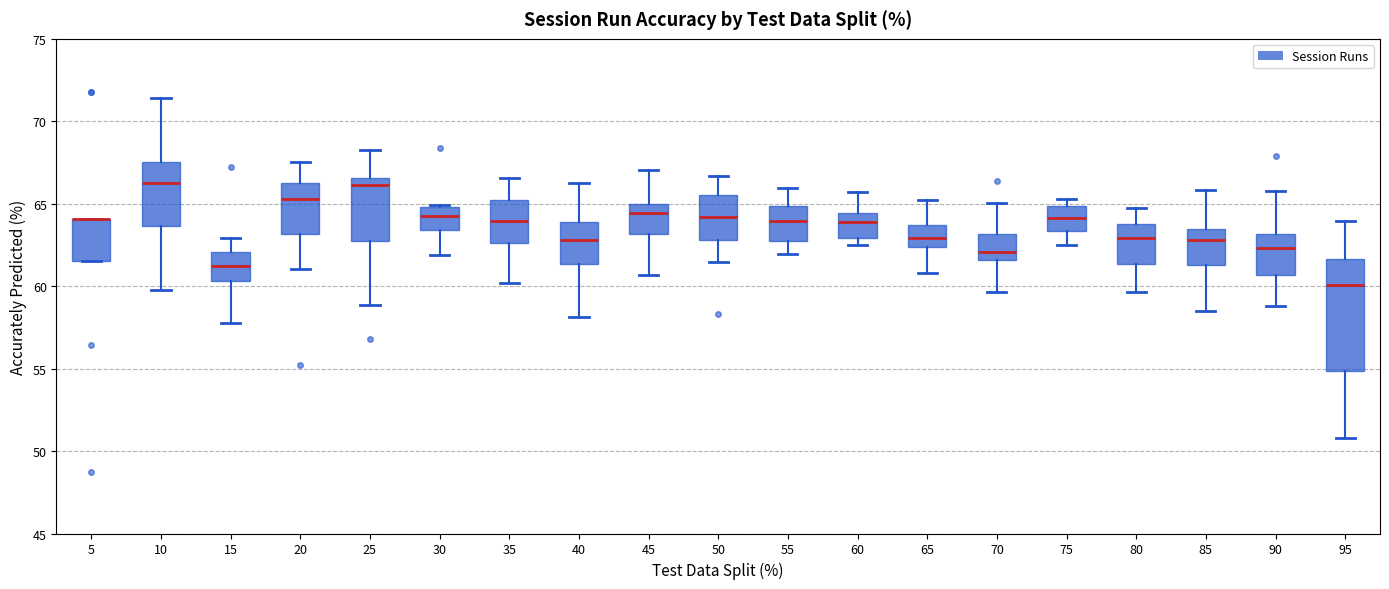

Reading left to right, transcribe this box plot: for each box, give where its median line is, the range the box spans, and where its two whiskers end, as read against the y-axis. The values are not printed on the chart, so give them approximately, as read against the axis.

5: median 64.0 (drawn on the box's upper edge), box 61.5 to 64.0, whiskers 61.5 to 64.0
10: median 66.0, box 63.5 to 67.5, whiskers 59.5 to 71.5
15: median 61.0, box 60.5 to 62.0, whiskers 58.0 to 63.0
20: median 65.5, box 63.0 to 66.0, whiskers 61.0 to 67.5
25: median 66.0, box 63.0 to 66.5, whiskers 59.0 to 68.0
30: median 64.5, box 63.5 to 65.0, whiskers 62.0 to 65.0
35: median 64.0, box 62.5 to 65.0, whiskers 60.0 to 66.5
40: median 63.0, box 61.5 to 64.0, whiskers 58.0 to 66.0
45: median 64.5, box 63.0 to 65.0, whiskers 60.5 to 67.0
50: median 64.0, box 63.0 to 65.5, whiskers 61.5 to 66.5
55: median 64.0, box 63.0 to 65.0, whiskers 62.0 to 66.0
60: median 64.0, box 63.0 to 64.5, whiskers 62.5 to 65.5
65: median 63.0, box 62.5 to 63.5, whiskers 61.0 to 65.0
70: median 62.0, box 61.5 to 63.0, whiskers 59.5 to 65.0
75: median 64.0, box 63.5 to 65.0, whiskers 62.5 to 65.5
80: median 63.0, box 61.5 to 64.0, whiskers 59.5 to 64.5
85: median 63.0, box 61.5 to 63.5, whiskers 58.5 to 66.0
90: median 62.5, box 60.5 to 63.0, whiskers 59.0 to 66.0
95: median 60.0, box 55.0 to 61.5, whiskers 51.0 to 64.0